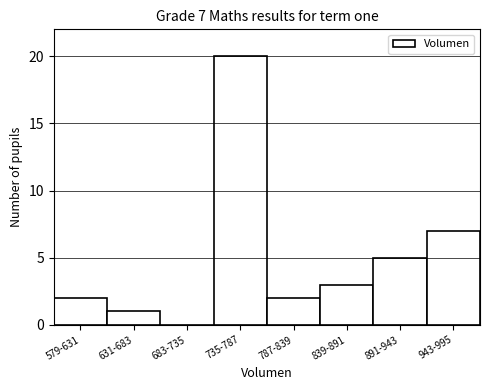

Reading right to left, list all the values displayed in this chart.

943-995=7	891-943=5	839-891=3	787-839=2	735-787=20	683-735=0	631-683=1	579-631=2